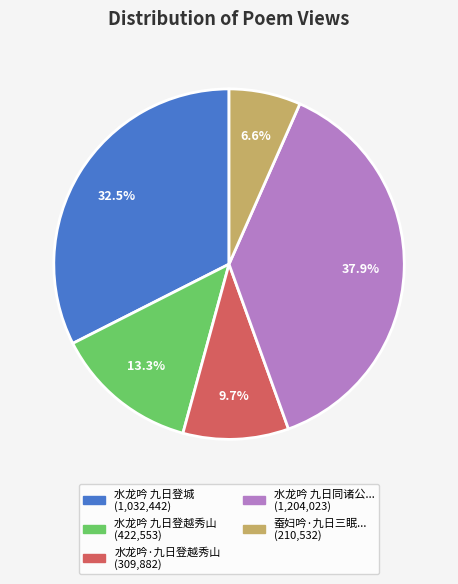

Is there a majority slice in this chart?

No